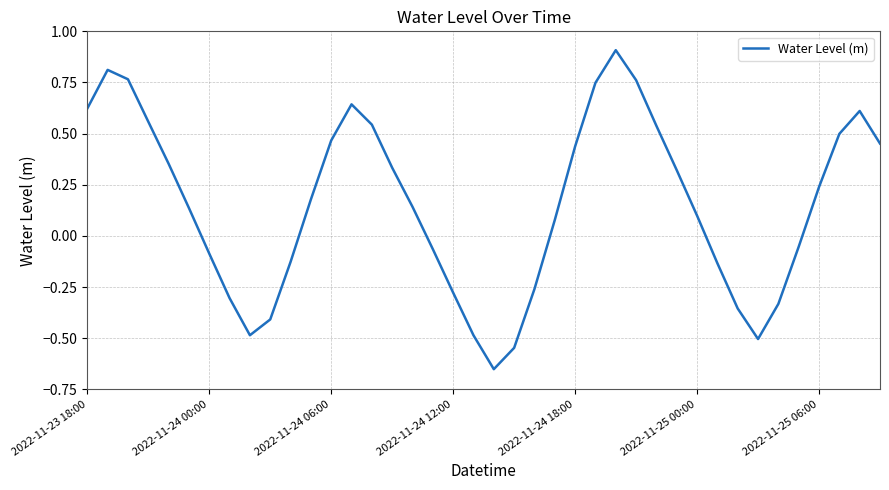

What is the greatest value displayed?

0.9